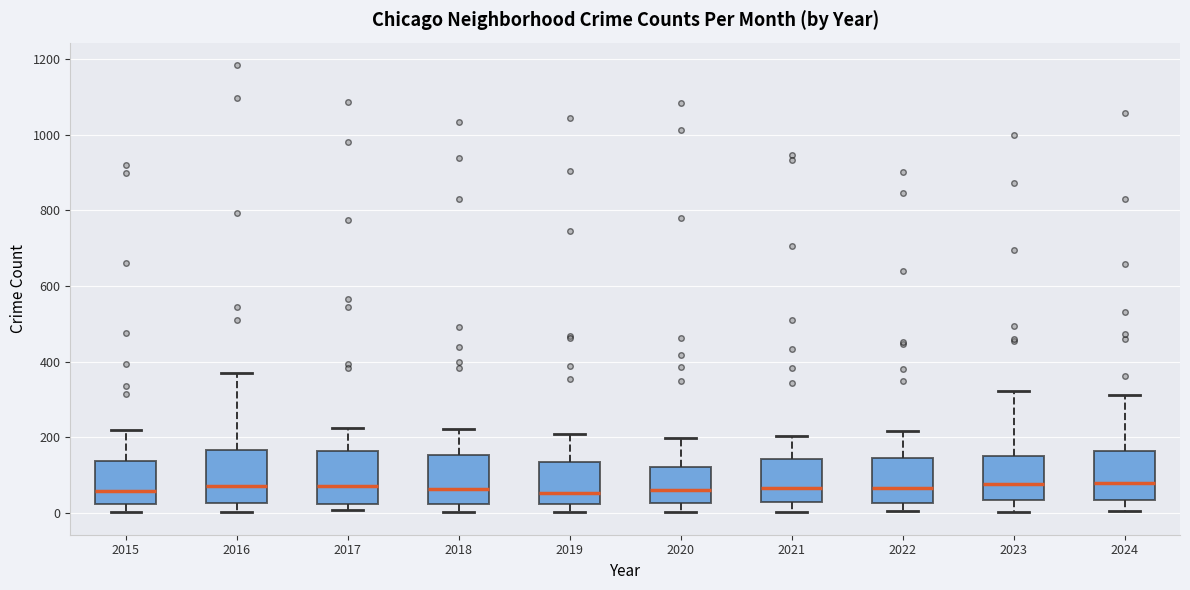

Reading left to right, transcribe this box plot: for each box, give where its median line is, the range the box spans, and where its two whiskers end, as read against the y-axis. The values are not printed on the chart, so give them approximately, as read against the axis.

2015: median 60, box 20 to 140, whiskers 0 to 220
2016: median 80, box 20 to 160, whiskers 0 to 360
2017: median 80, box 20 to 160, whiskers 0 to 220
2018: median 60, box 20 to 160, whiskers 0 to 220
2019: median 60, box 20 to 140, whiskers 0 to 220
2020: median 60, box 20 to 120, whiskers 0 to 200
2021: median 60, box 20 to 140, whiskers 0 to 200
2022: median 60, box 20 to 140, whiskers 0 to 220
2023: median 80, box 40 to 160, whiskers 0 to 320
2024: median 80, box 40 to 160, whiskers 0 to 320